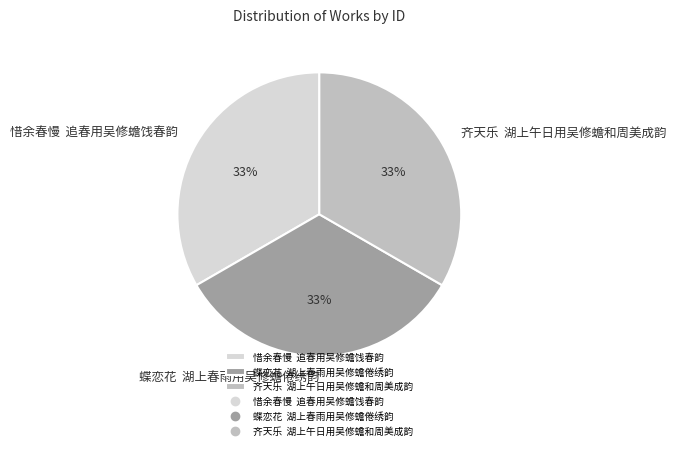

Do 惜余春慢 追春用吴修蟾饯春韵 and 齐天乐 湖上午日用吴修蟾和周美成韵 together represent more than half of the pie?

Yes